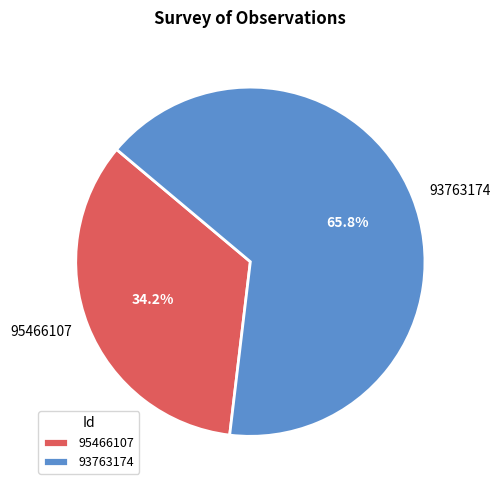

Which slice is the smallest?

95466107